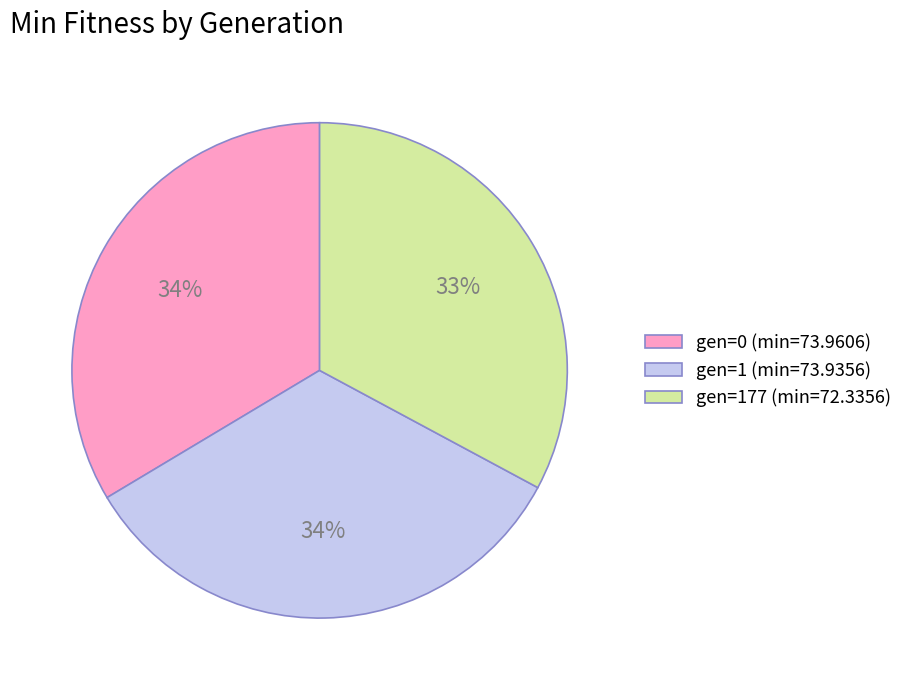

Is there any slice that represents more than half of the pie?

No